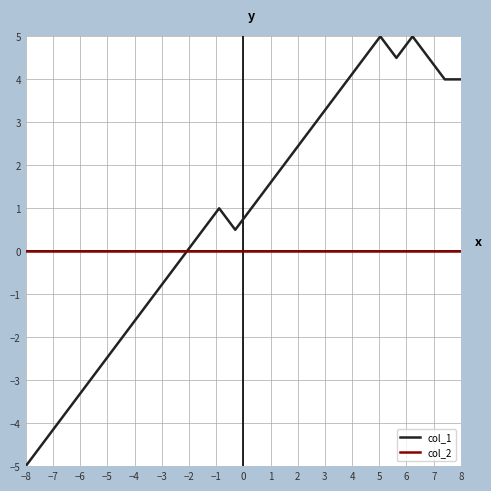

List the series in order of their overall mean, highest first.

col_1, col_2